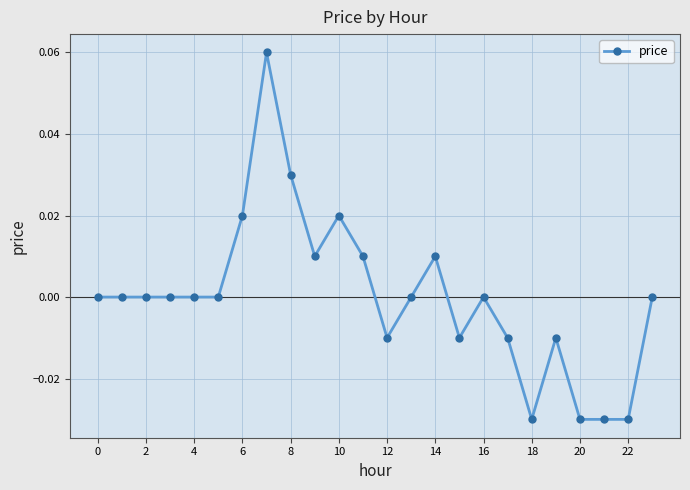

How many distinct data groups are displayed?

1